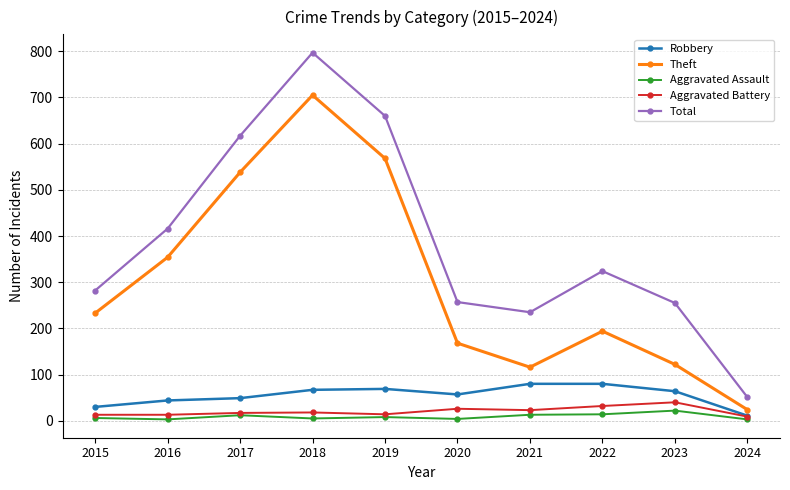

At which category is the sum across all series the highest?

2018